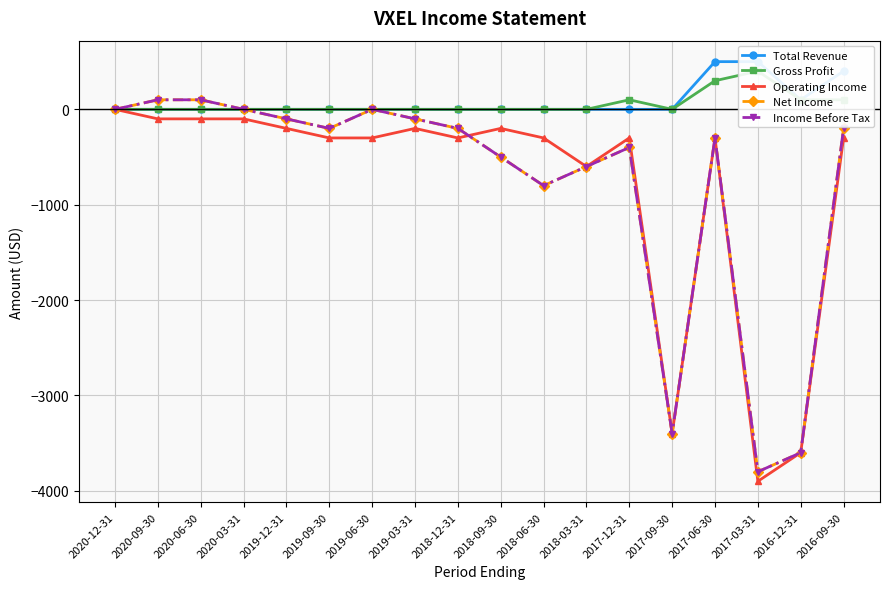

True or false: Total Revenue and Income Before Tax cross at least once.

False